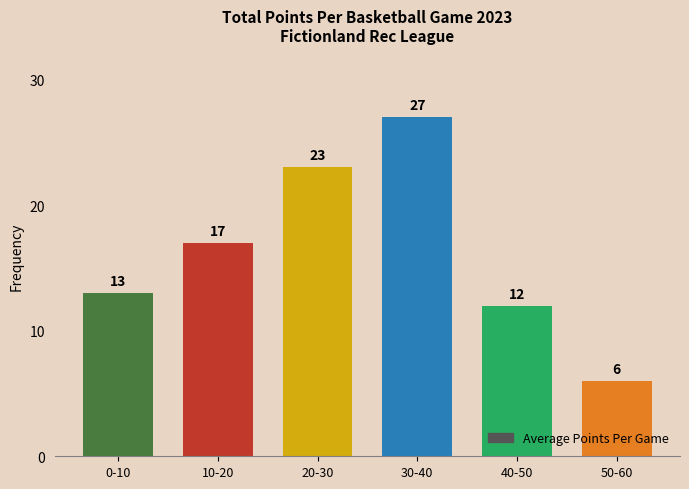

Reading left to right, list all the values displayed in this chart.

13	17	23	27	12	6